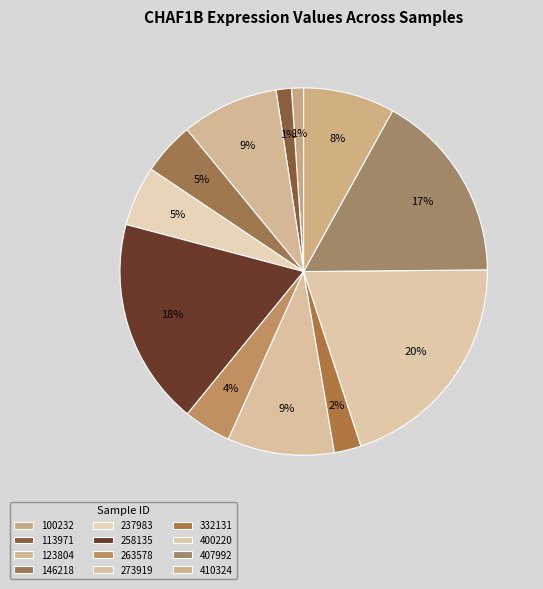

To the nearest percent, what is the difference between the largest and smallest slice percentages?

19%